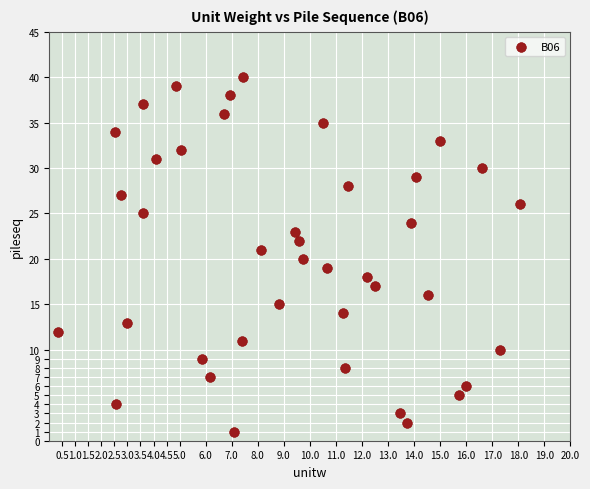

What is the range of Y values (max minus min)?

39